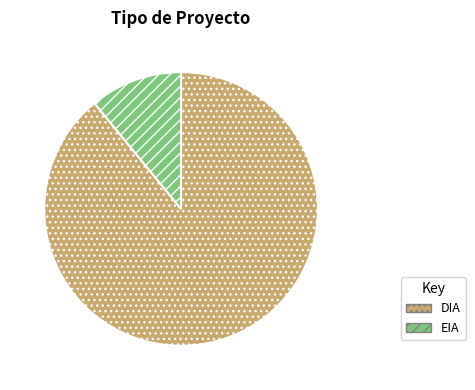

Which category has the biggest portion of the pie?

DIA